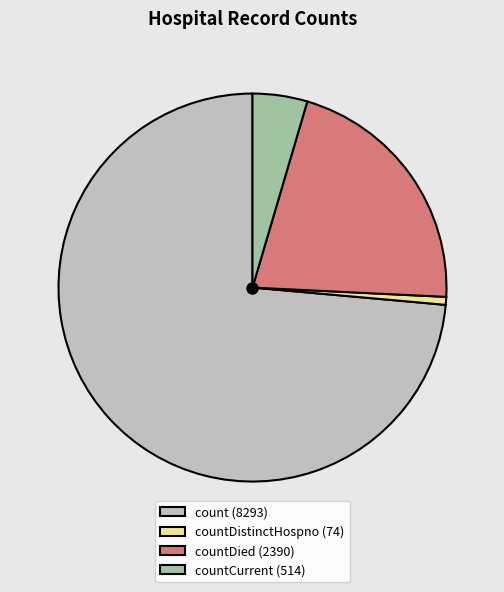

Do count (8293) and countDistinctHospno (74) together represent more than half of the pie?

Yes